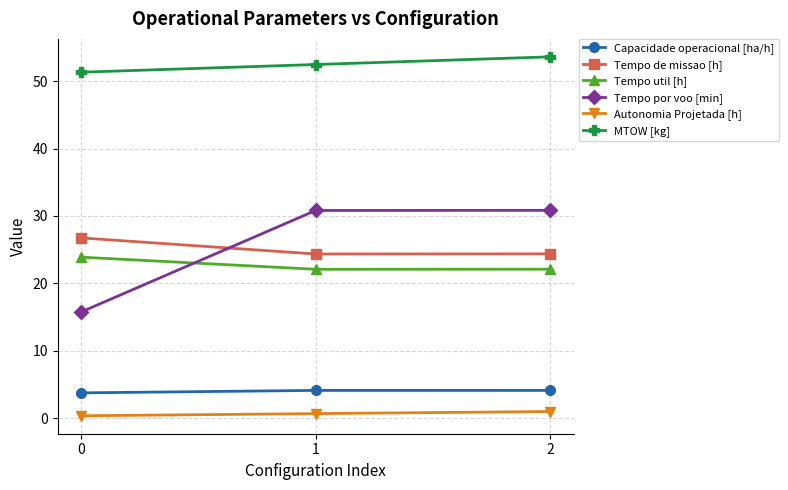

What is the sum of the Tempo por voo [min] values at 0 and 1?

46.6